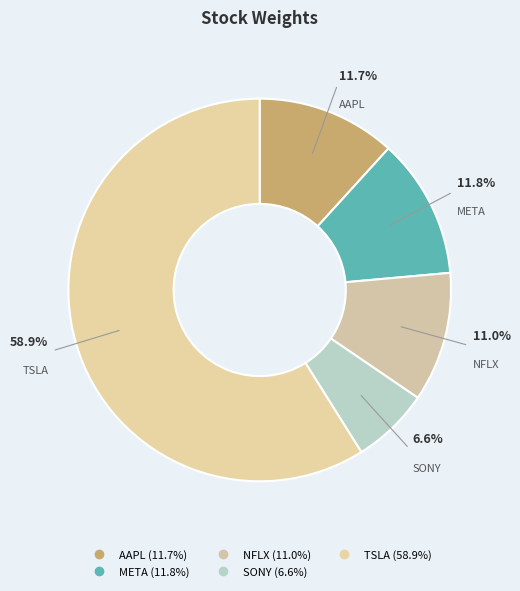

What is the majority slice?

TSLA